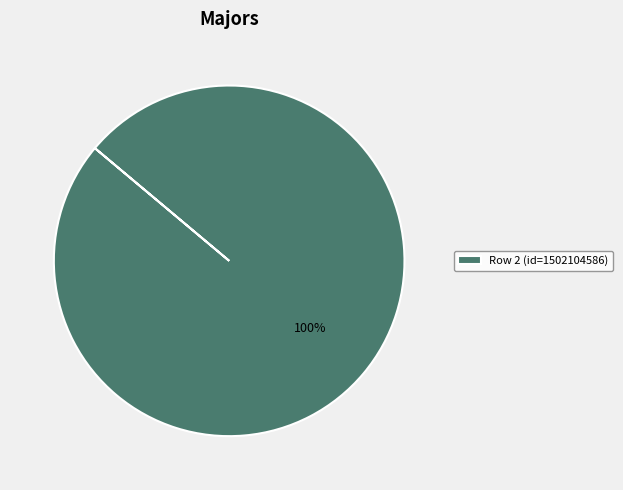

Which slice represents more than half of the pie?

Row 2 (id=1502104586)